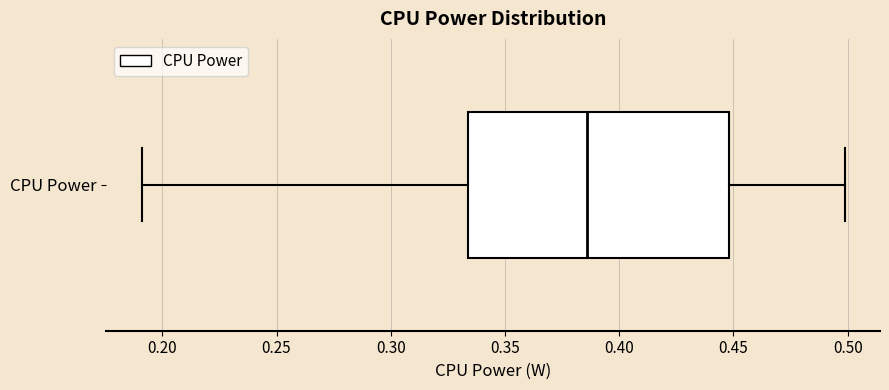

Transcribe this box plot: give where the median line is, the range the box spans, and where the two whiskers end, as read against the x-axis. The values are not printed on the chart, so give them approximately, as read against the axis.

median 0.385, box 0.335 to 0.450, whiskers 0.190 to 0.500